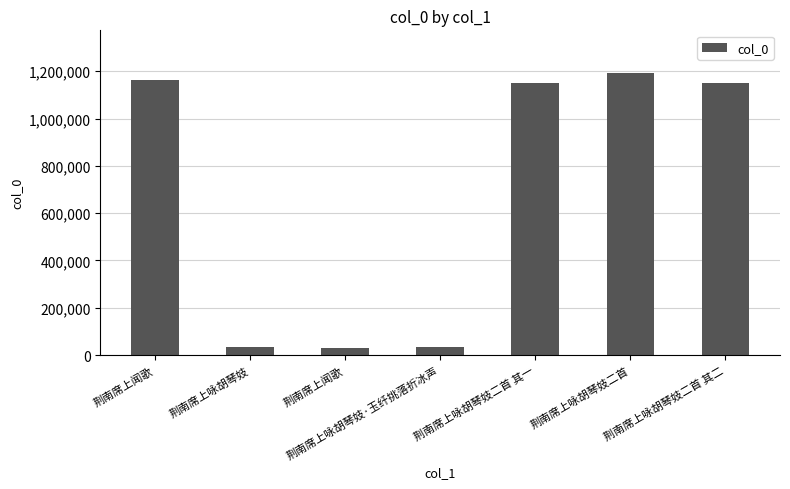

At which label is the value closest to 612661?

荆南席上咏胡琴妓二首 其一